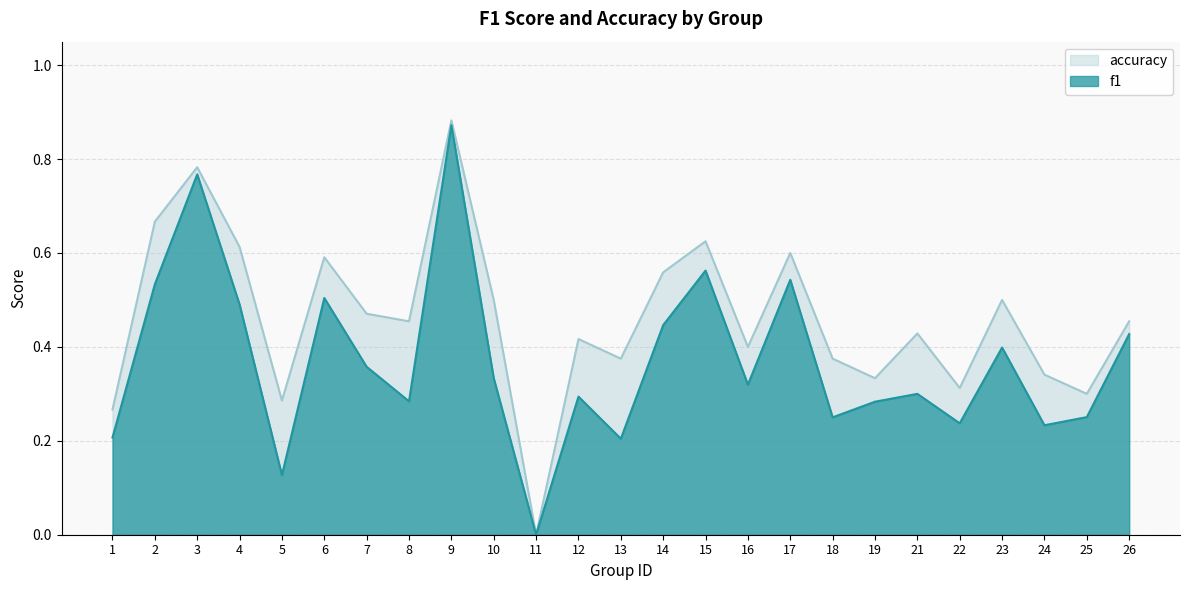

True or false: f1 and accuracy cross at least once.

False